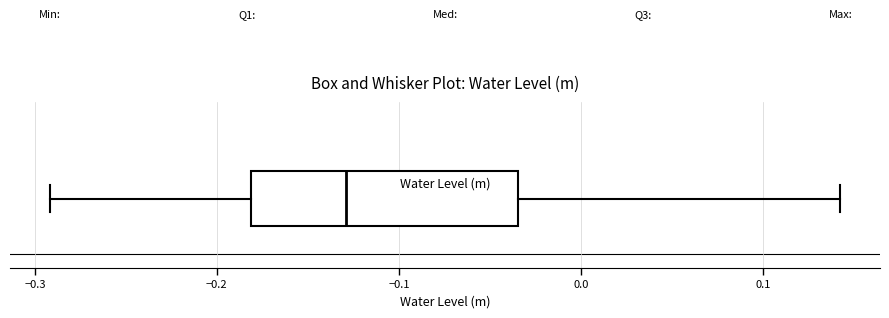

Where is the right edge of the box on the x-axis? The values are not printed on the chart, so give them approximately, as read against the axis.

-0.03